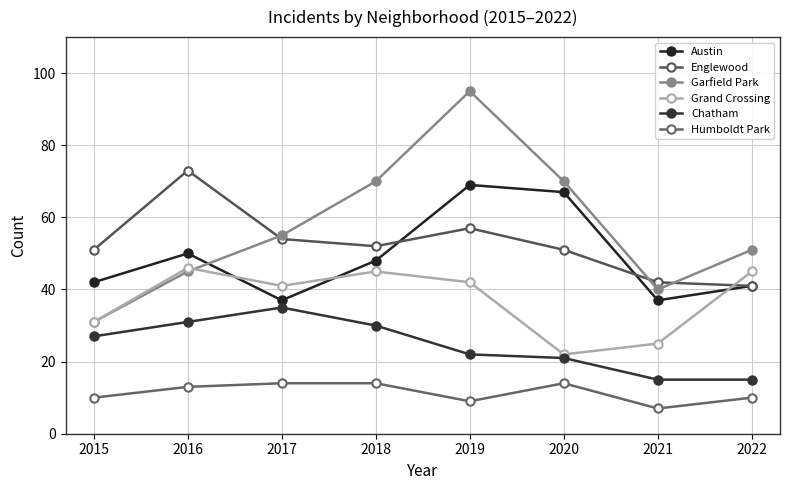

Which category has the highest value across all series?

2019